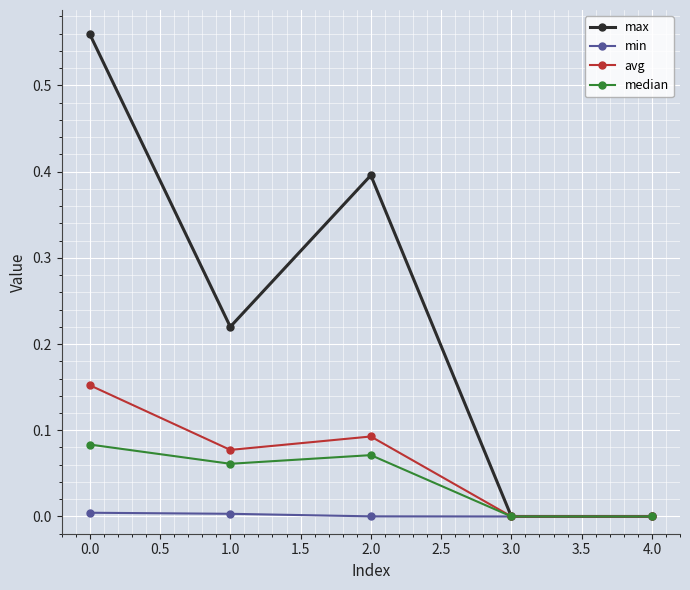

In avg, how many points are higher than both neighbors (excluding endpoints)?

1